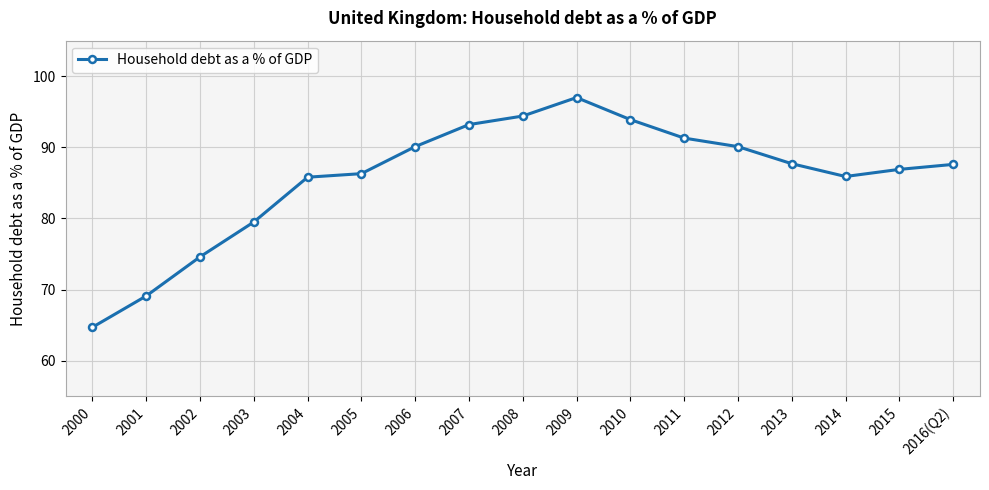

How many interior local peaks (higher than both neighbors) does the data have?

1